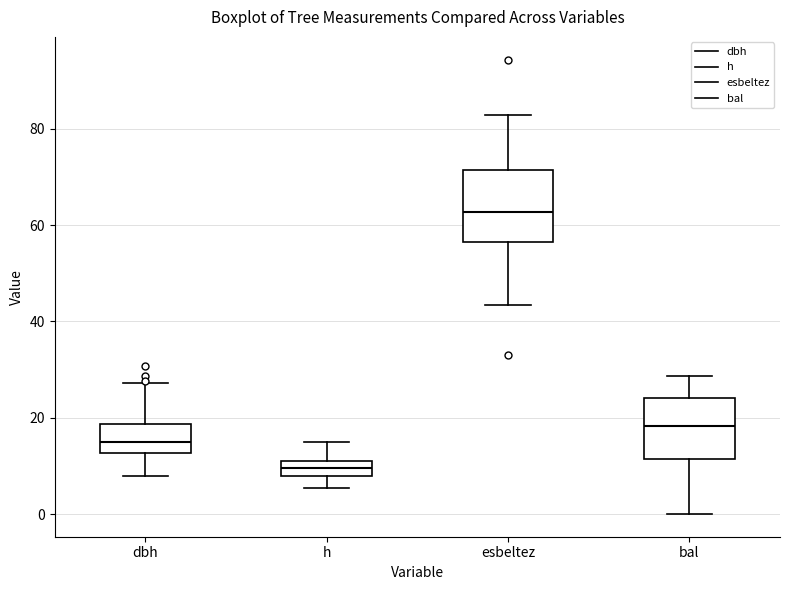

Which box is the tallest, from its lower edge to its upper edge?

esbeltez